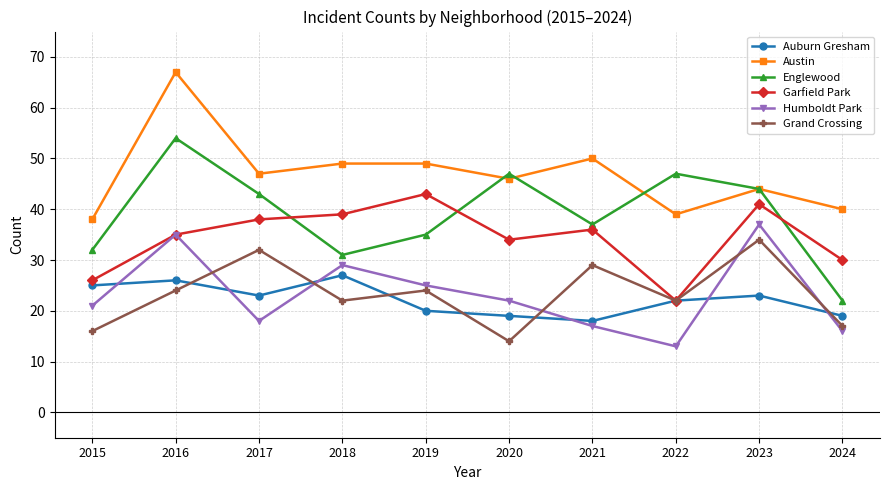

Is this an area chart (filled region under the line)?

No